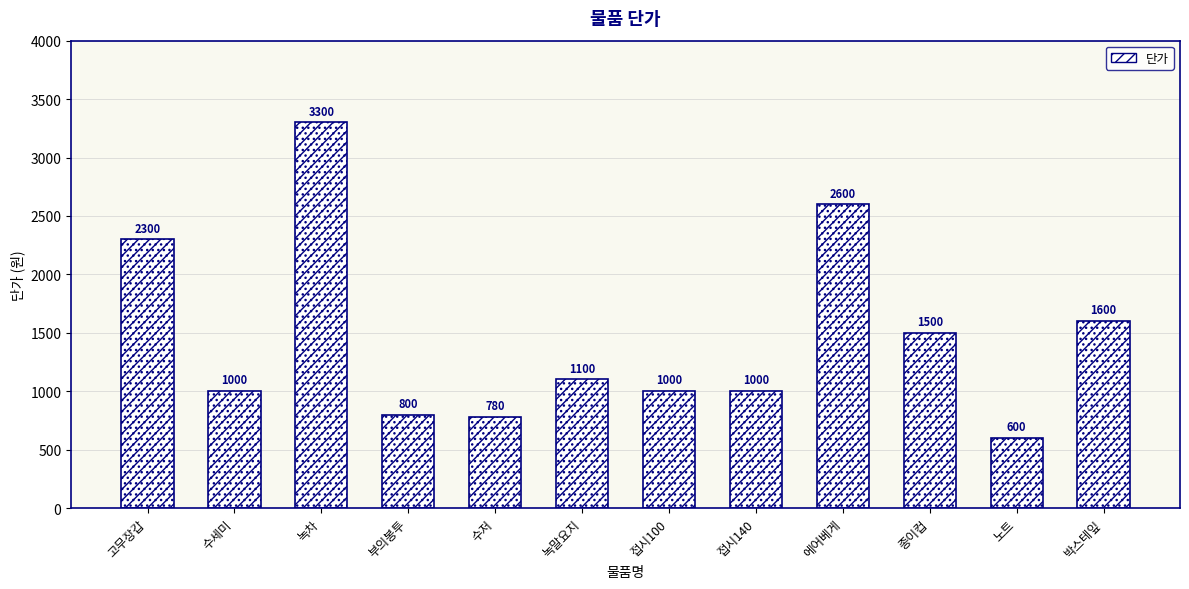

What is the smallest value displayed?

600